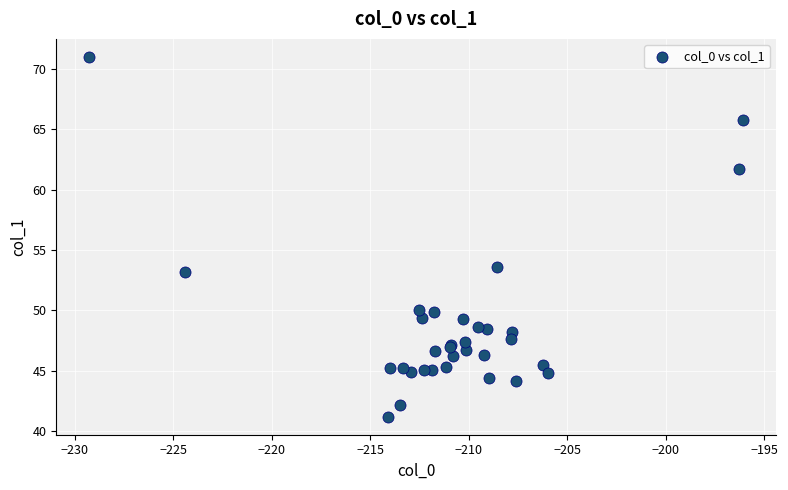

What Y value in the scatter plot is closest to 56?

53.6